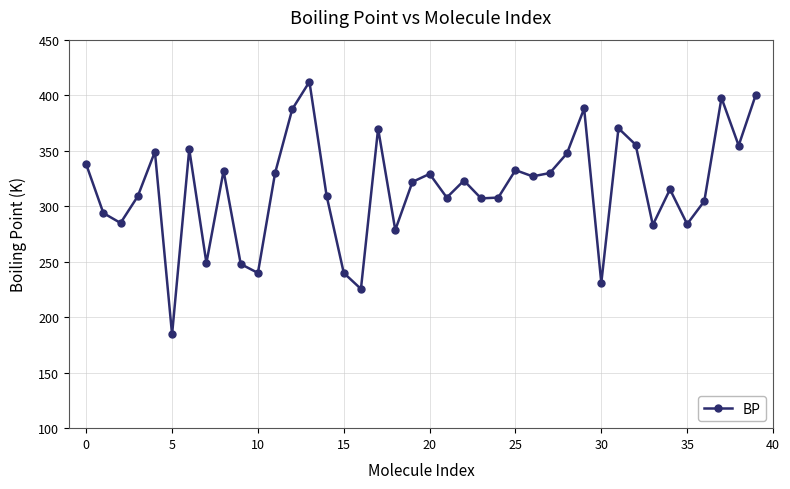

Does the chart display data point markers on the line(s)?

Yes